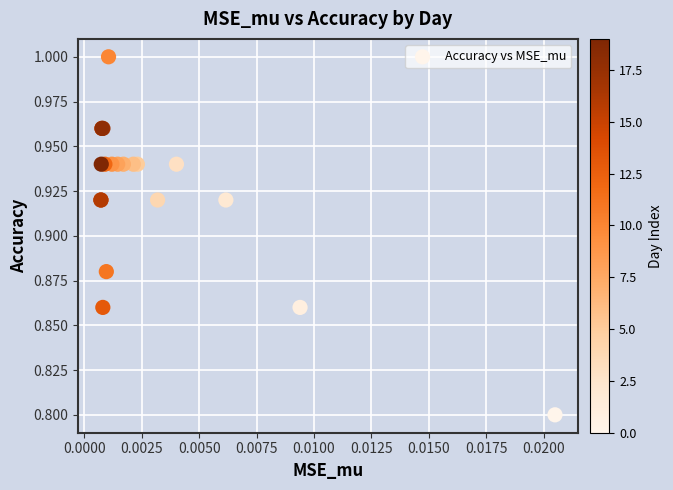

What Y value in the scatter plot is closest to 0?

0.8